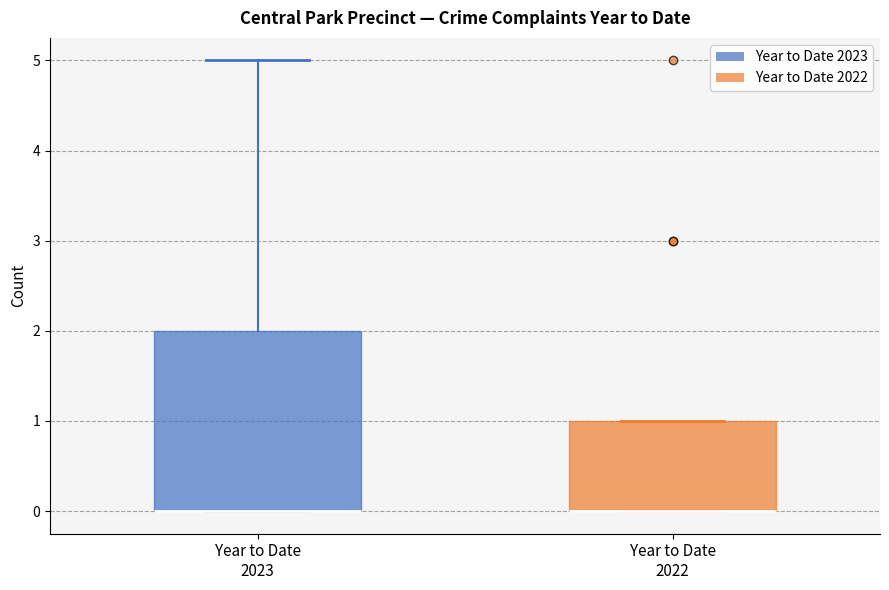

Reading left to right, transcribe this box plot: for each box, give where its median line is, the range the box spans, and where its two whiskers end, as read against the y-axis. The values are not printed on the chart, so give them approximately, as read against the axis.

Year to Date 2023: median 0 (drawn on the box's lower edge), box 0 to 2, whiskers 0 to 5
Year to Date 2022: median 0 (drawn on the box's lower edge), box 0 to 1, whiskers 0 to 1